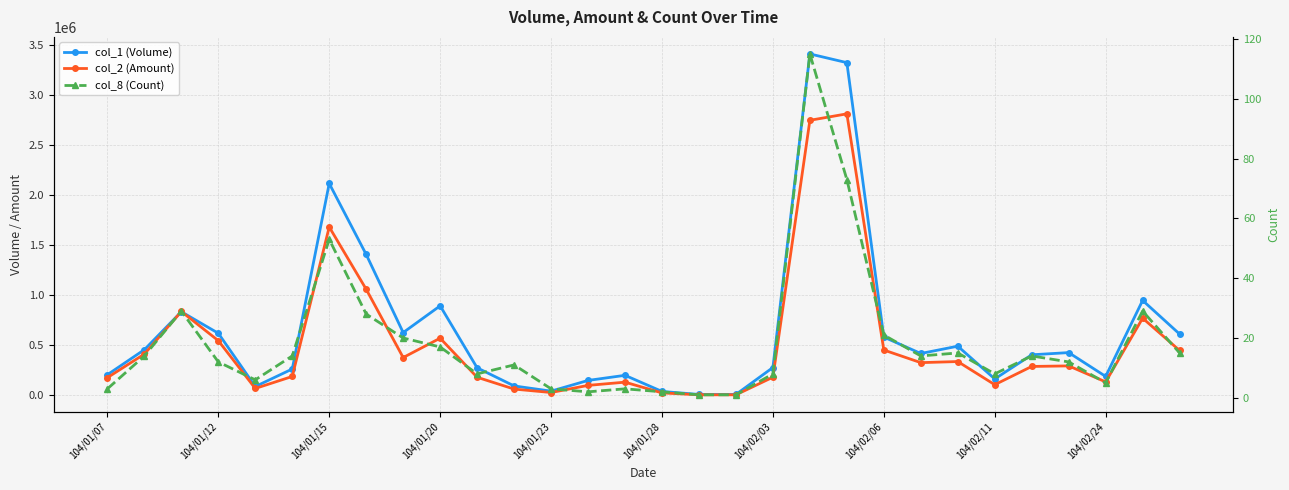

How many times do col_1 (Volume) and col_2 (Amount) cross each other?

2